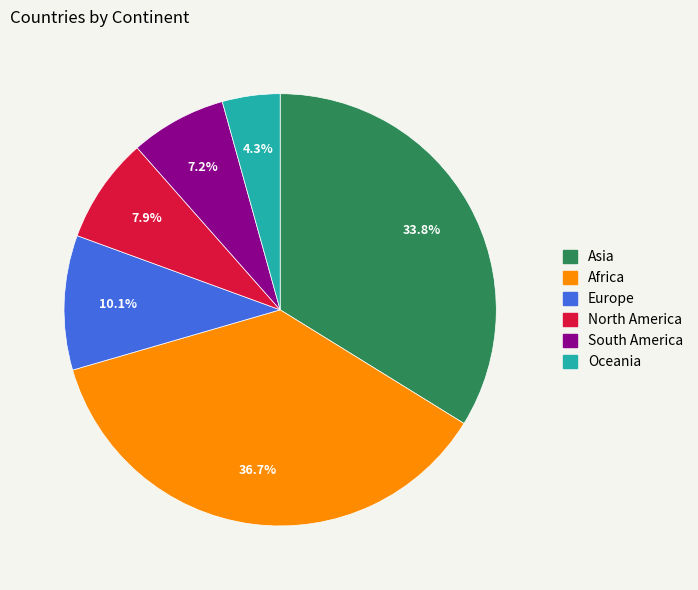

To the nearest percent, what is the difference between the largest and smallest slice percentages?

32%